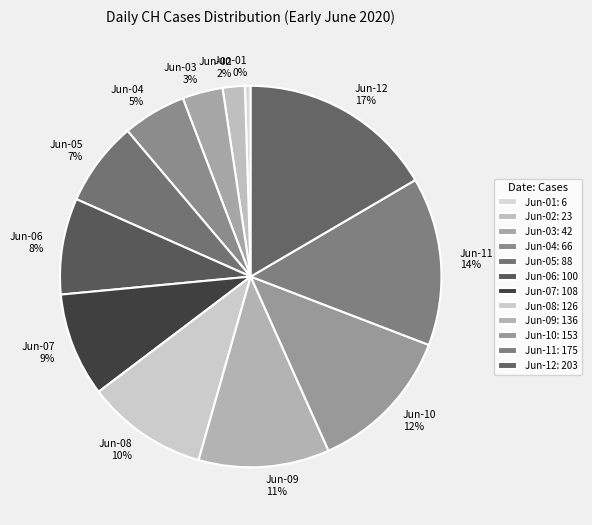

Does Jun-10 account for over 50% of the chart?

No